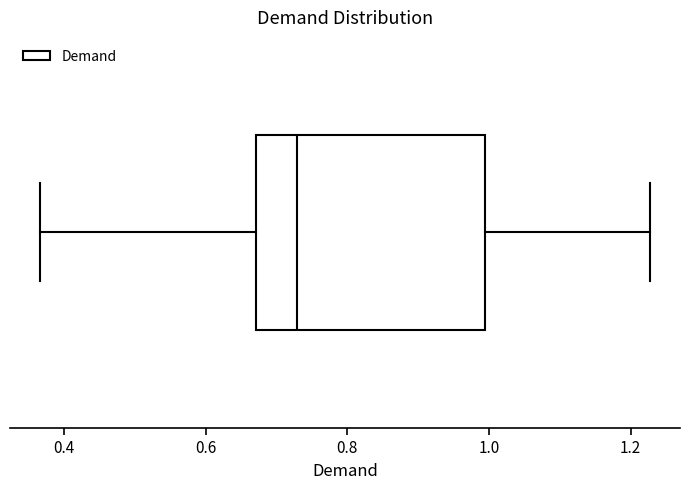

Where is the left edge of the box on the x-axis? The values are not printed on the chart, so give them approximately, as read against the axis.

0.68